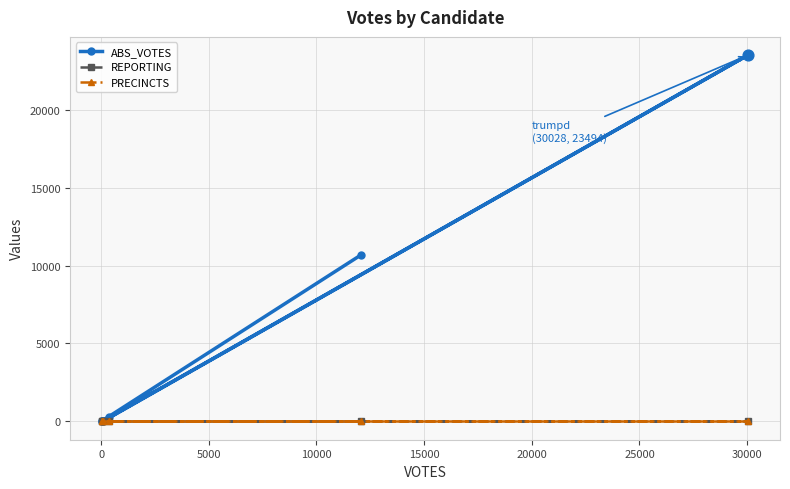

Which series has the largest total across all categories?

ABS_VOTES